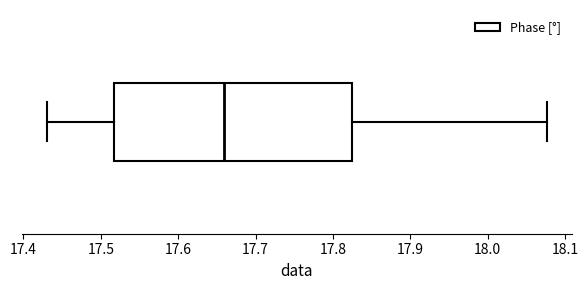

Read this box plot against the x-axis: the position of the median line, the range covered by the box, and the ends of both whiskers. The values are not printed on the chart, so give them approximately, as read against the axis.

median 17.66, box 17.52 to 17.82, whiskers 17.43 to 18.08